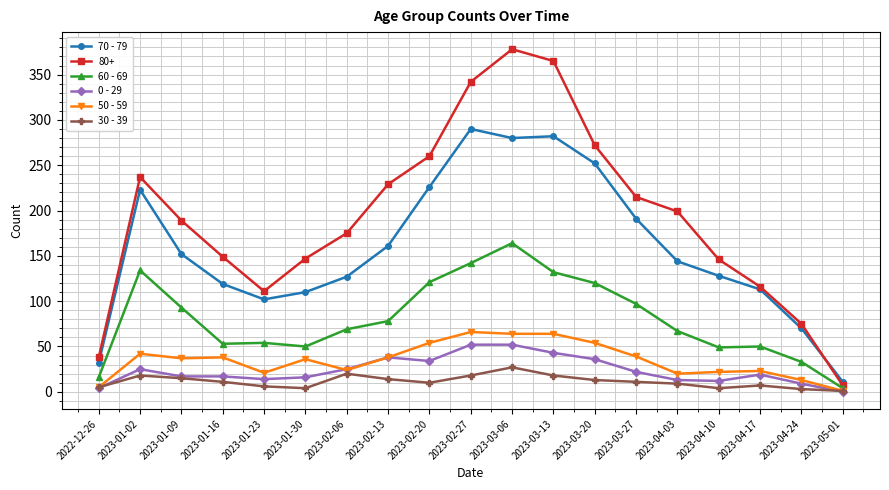

How many values in the 60 - 69 series are below 69?

9